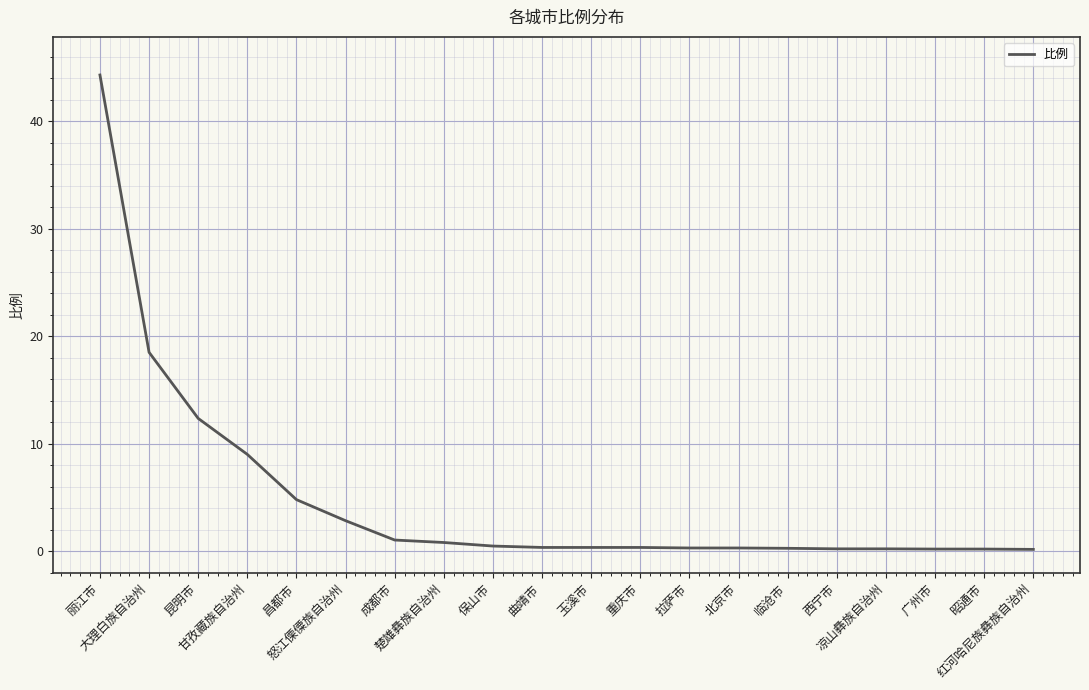

What is the average value?

4.9